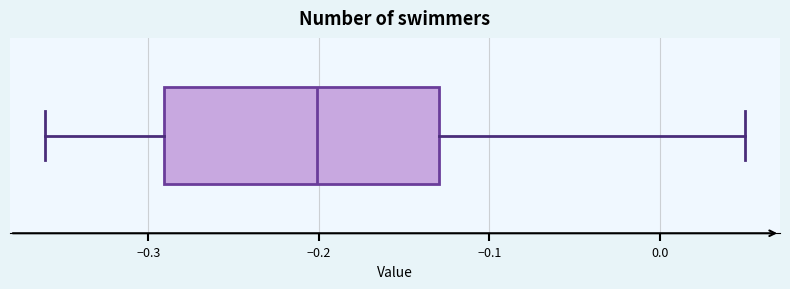

Read this box plot against the x-axis: the position of the median line, the range covered by the box, and the ends of both whiskers. The values are not printed on the chart, so give them approximately, as read against the axis.

median -0.20, box -0.29 to -0.13, whiskers -0.36 to 0.05